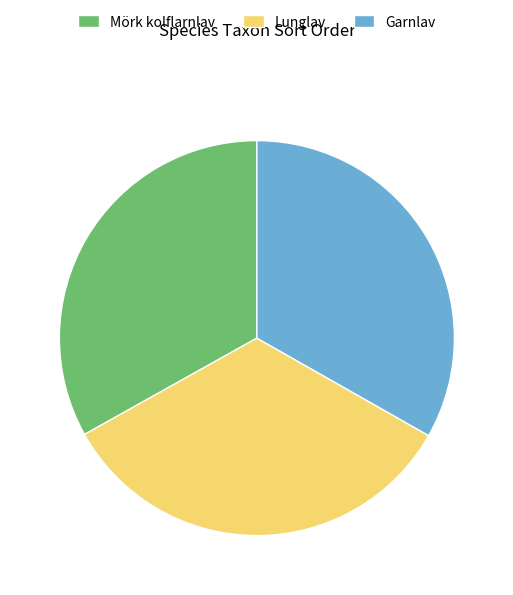

Is it true that Garnlav is 20% of the pie?

False